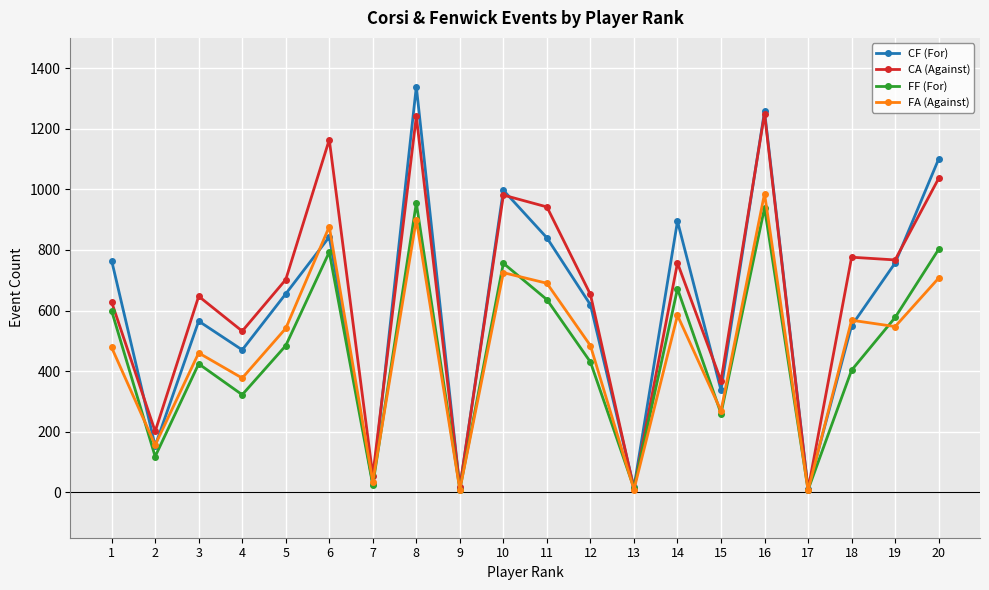

What is the difference between the second highest and second lowest values in the CF (For) series?

1244